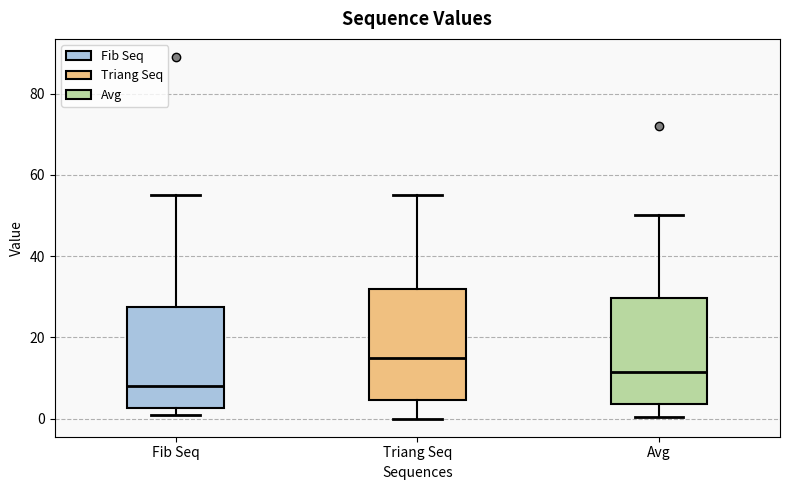

Reading left to right, read every box against the y-axis: the position of its median line, the range the box covers, and the ends of its whiskers. The values are not printed on the chart, so give them approximately, as read against the axis.

Fib Seq: median 8, box 2 to 28, whiskers 2 (just below the box's lower edge) to 56
Triang Seq: median 16, box 4 to 32, whiskers 0 to 56
Avg: median 12, box 4 to 30, whiskers 0 to 50